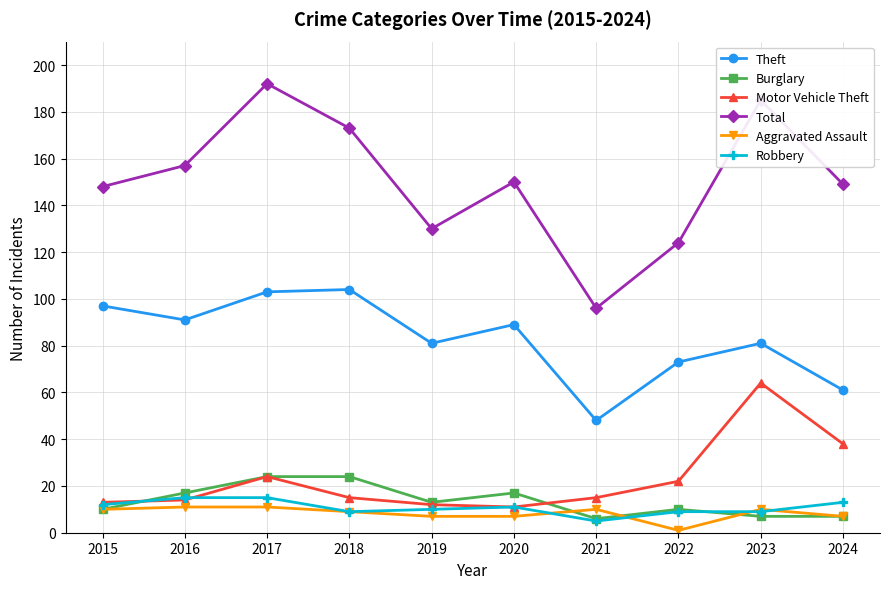

True or false: Total and Robbery intersect in this chart.

False